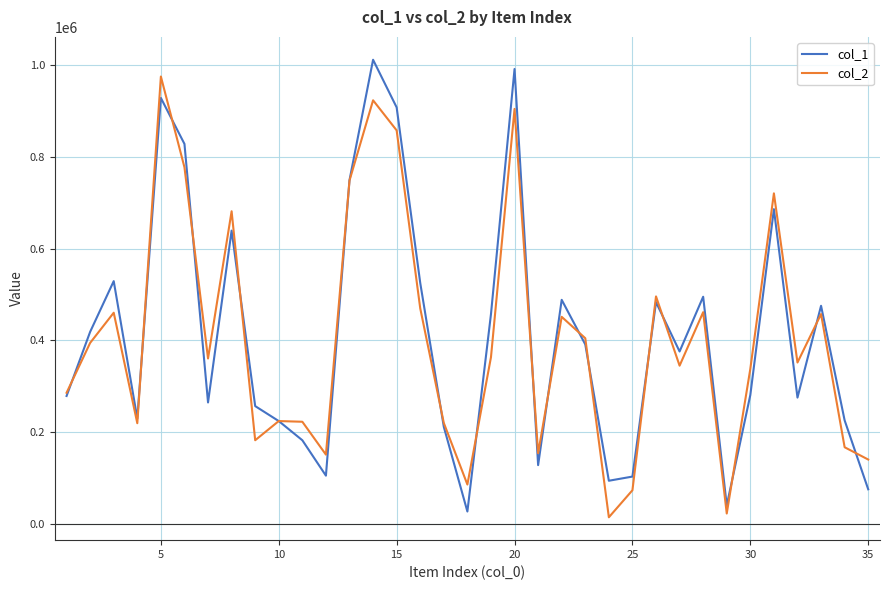

What is the highest value of the col_1 series?

1012358